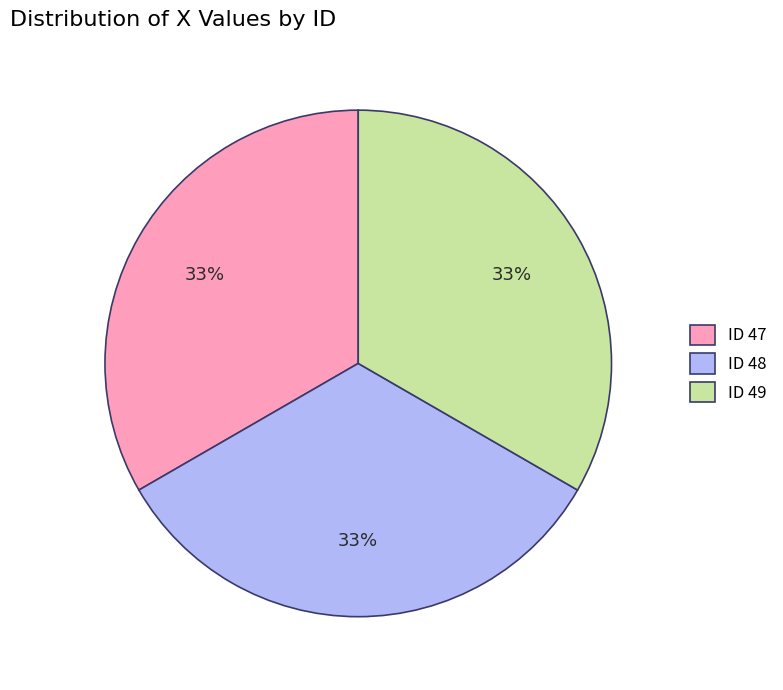

Combined, do ID 49 and ID 47 account for over 50%?

Yes